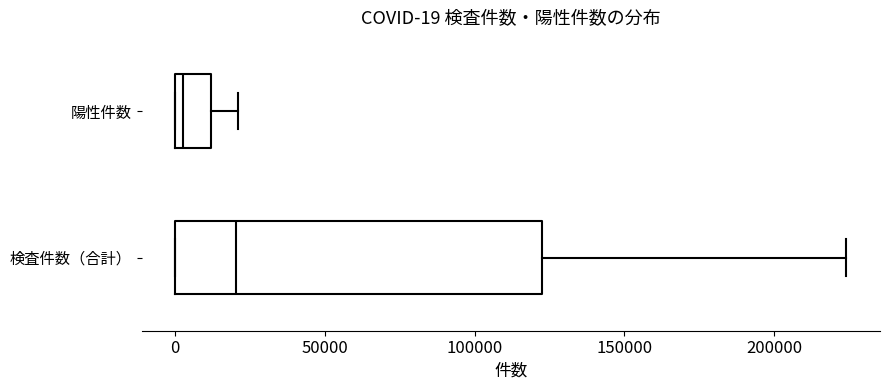

Which box has the furthest to the left median line?

陽性件数